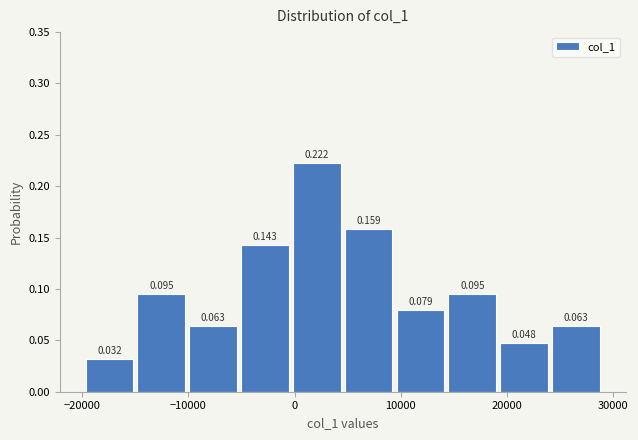

Which range on the x-axis has the tallest bar?

0 to 5000